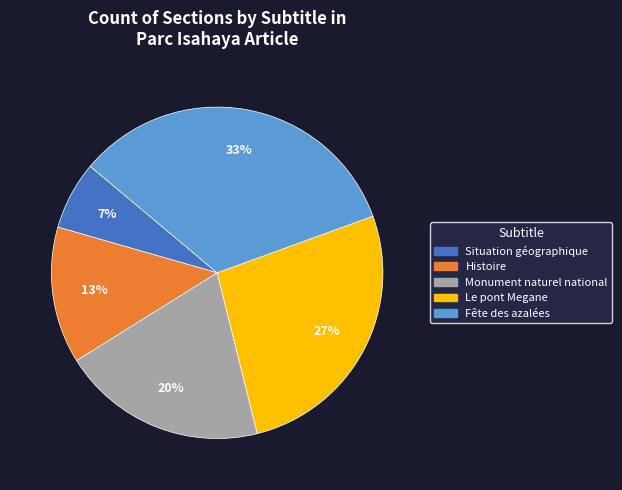

To the nearest percent, what portion does Fête des azalées represent?

33%